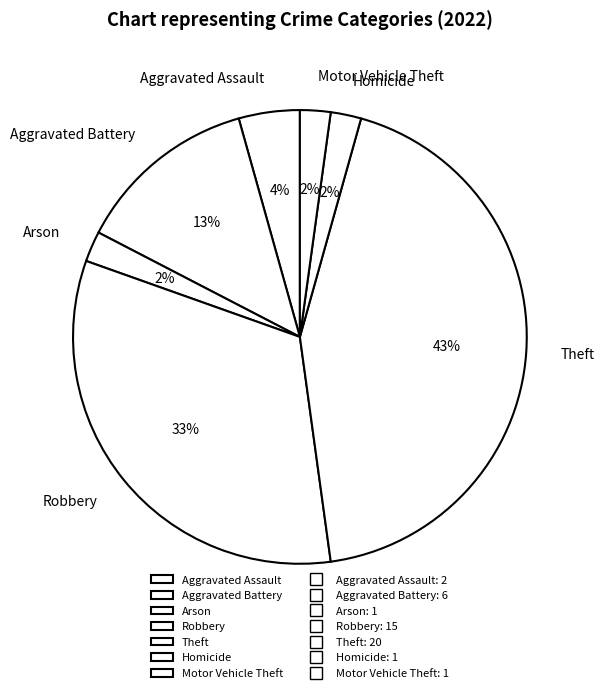

To the nearest percent, what is the difference between the Theft and Arson slice percentages?

41%